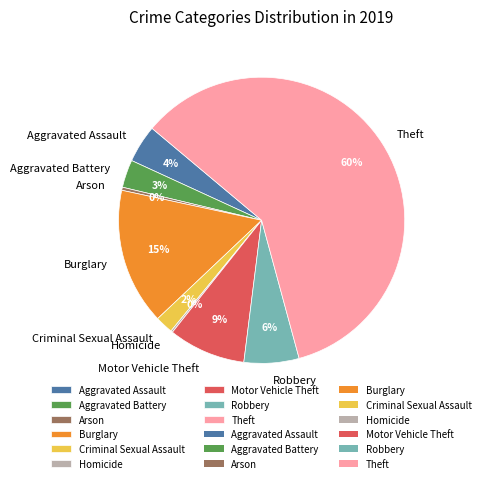

Which category accounts for the majority?

Theft